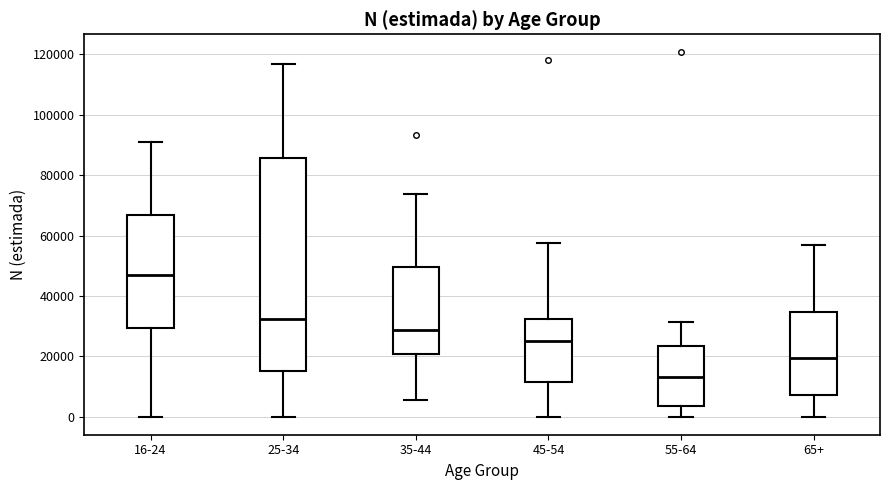

Where is the upper edge of the box for 35-44 on the y-axis? The values are not printed on the chart, so give them approximately, as read against the axis.

50000